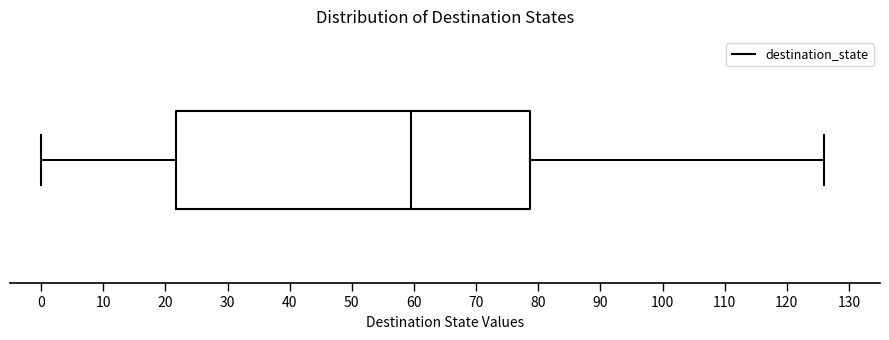

Read this box plot against the x-axis: the position of the median line, the range covered by the box, and the ends of both whiskers. The values are not printed on the chart, so give them approximately, as read against the axis.

median 60, box 22 to 79, whiskers 0 to 126